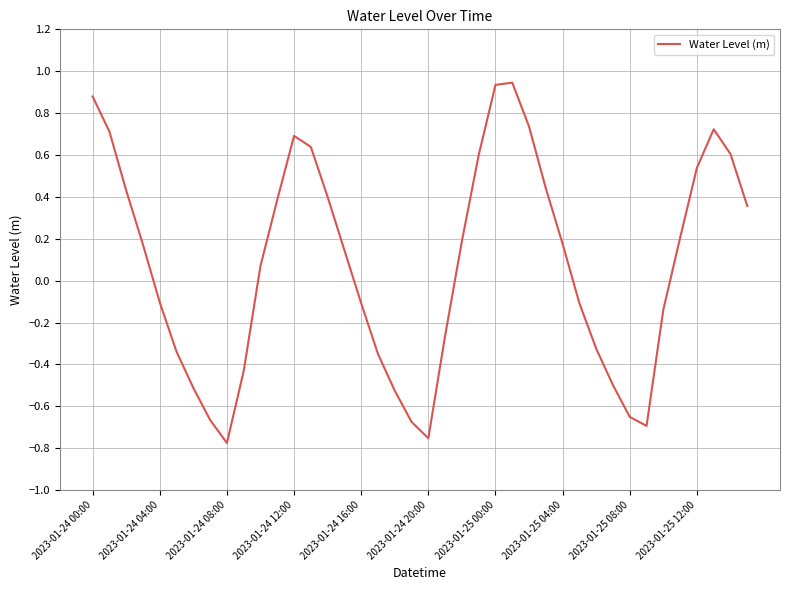

What is the difference between the maximum and minimum values?

1.7